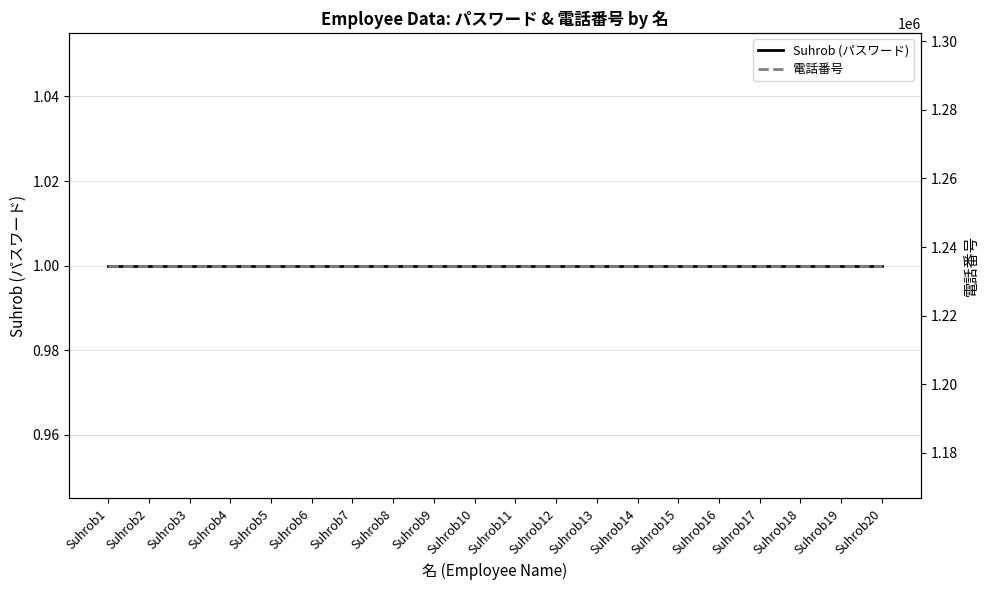

Reading left to right, what are all the values shown in this chart?

Suhrob (パスワード): 1	1	1	1	1	1	1	1	1	1	1	1	1	1	1	1	1	1	1	1
電話番号: 1234567	1234567	1234567	1234567	1234567	1234567	1234567	1234567	1234567	1234567	1234567	1234567	1234567	1234567	1234567	1234567	1234567	1234567	1234567	1234567